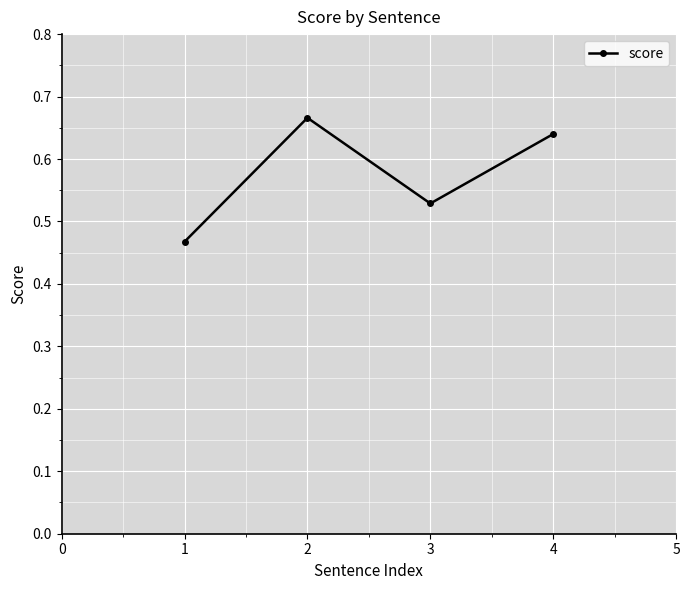

True or false: the data has more than 2 interior local peaks.

False